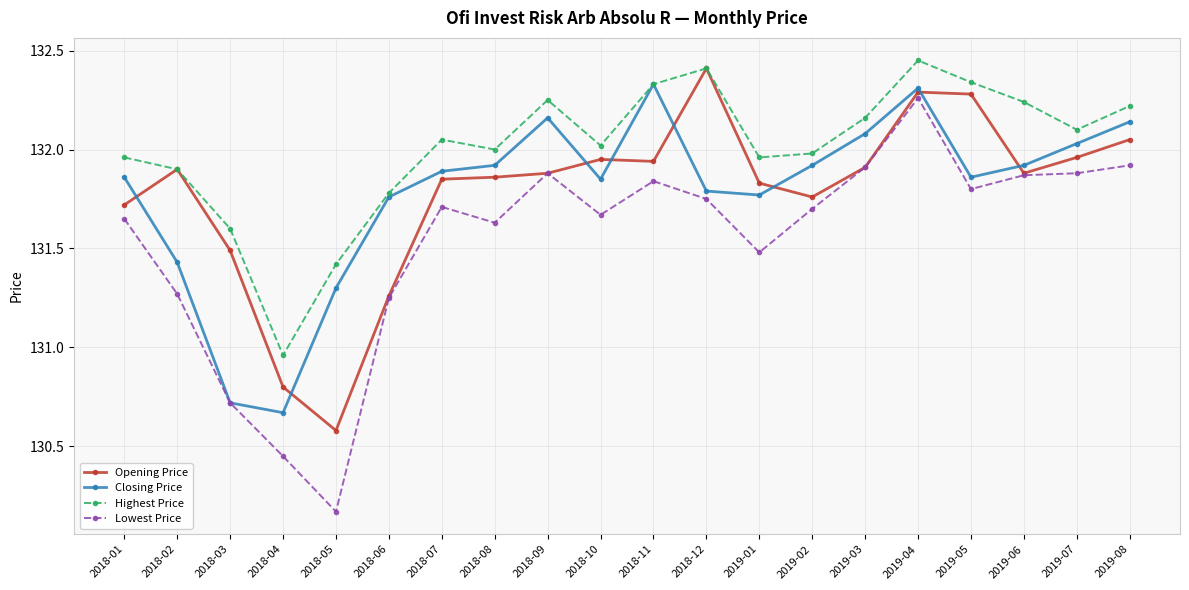

Is it true that Opening Price equals 132.3 at 2019-05?

True